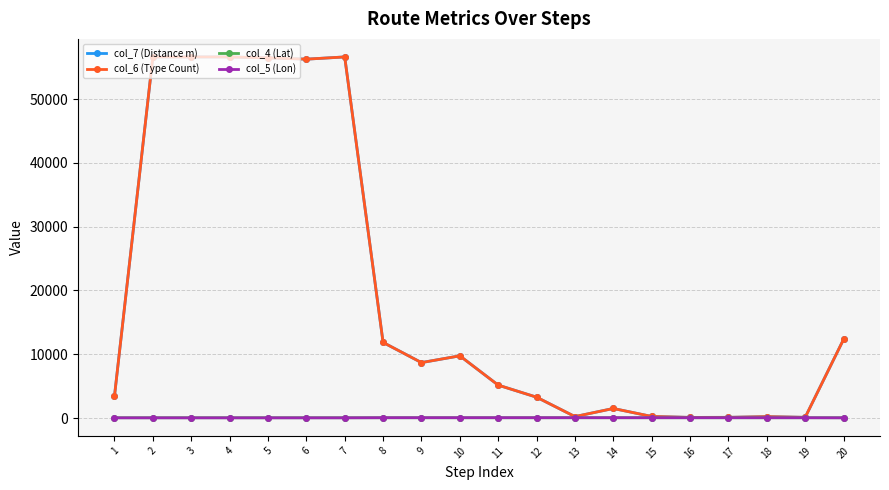

Reading left to right, transcribe all the data shown in this chart.

col_7 (Distance m): 3450.0	56600.0	56600.0	56600.0	56450.0	56250.0	56600.0	11860.0	8700.0	9760.0	5170.0	3280.0	240.0	1510.0	260.0	110.0	120.0	230.0	120.0	12330.0
col_6 (Type Count): 3450.0	56600.0	56600.0	56600.0	56450.0	56250.0	56600.0	11860.0	8700.0	9760.0	5170.0	3280.0	240.0	1510.0	260.0	110.0	120.0	230.0	120.0	12330.0
col_4 (Lat): 56.7	56.7	56.7	56.7	56.7	56.7	56.7	56.7	56.7	56.7	56.7	56.8	56.9	57.0	57.1	57.3	57.3	57.5	57.6	59.8
col_5 (Lon): 44.9	44.9	44.9	44.9	44.9	44.9	44.9	64.5	66.0	66.2	66.2	65.6	64.7	64.0	63.0	62.3	61.7	60.8	59.5	44.4